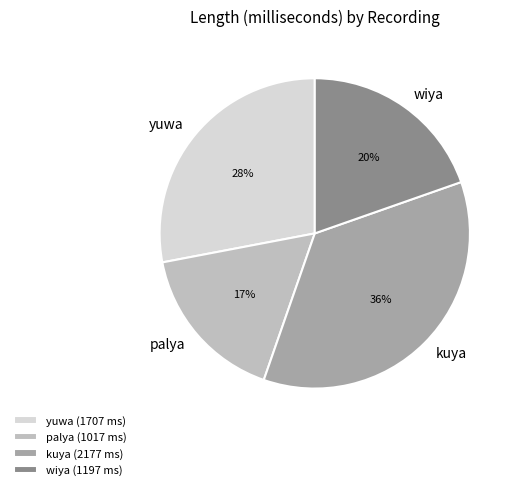

Is the sum of yuwa and kuya greater than half?

Yes